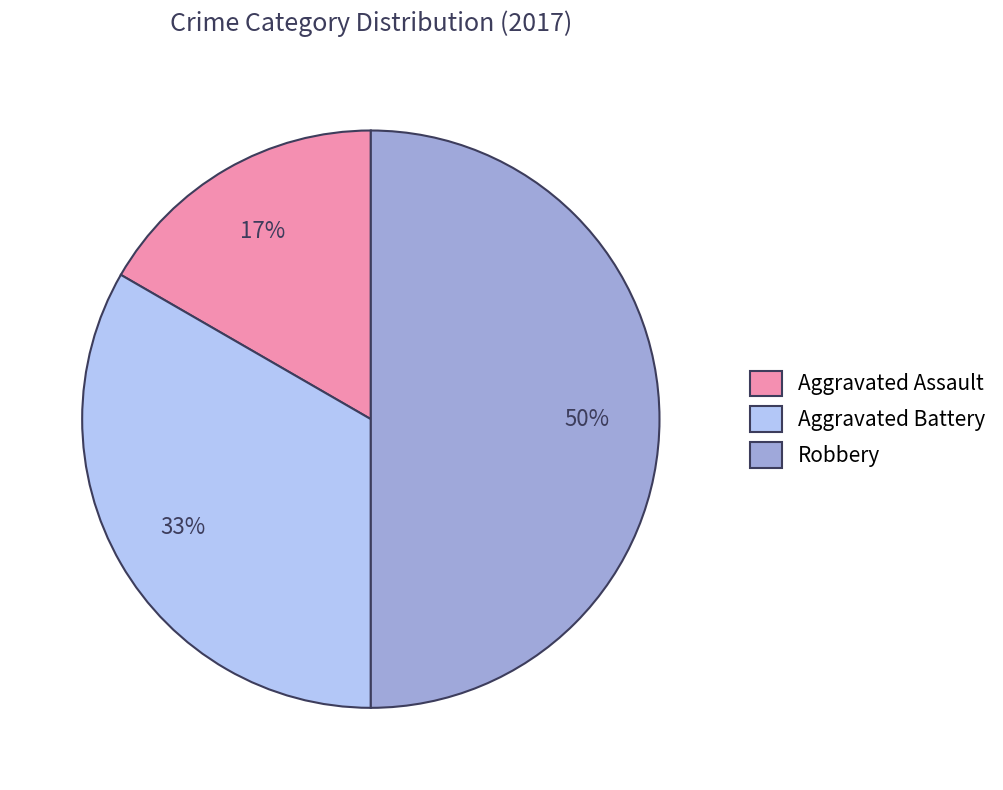

To the nearest percent, what portion does Aggravated Battery represent?

33%